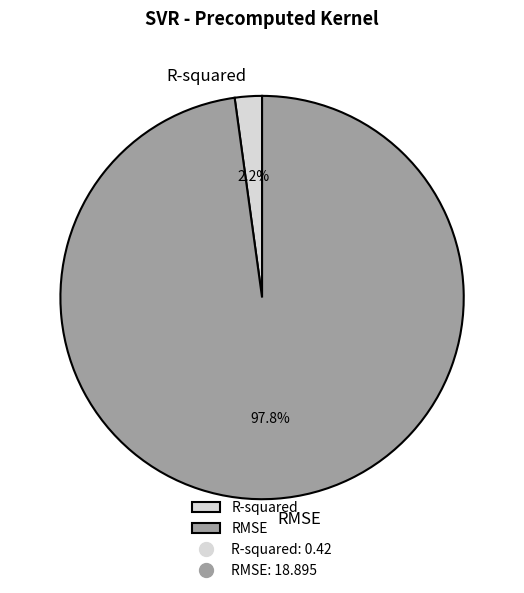

Which slice is the largest?

RMSE